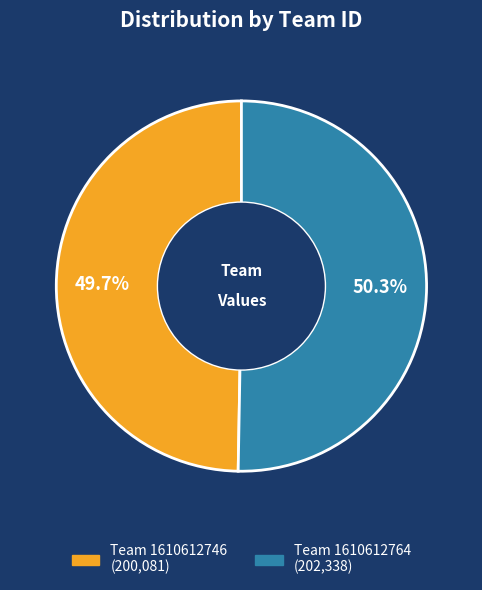

Does any single category account for the majority?

Yes